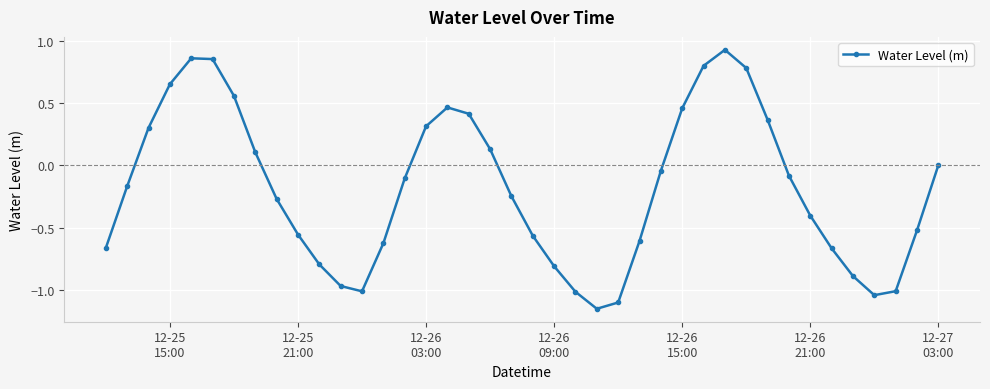

How many points are higher than both their immediate neighbors (excluding endpoints)?

3